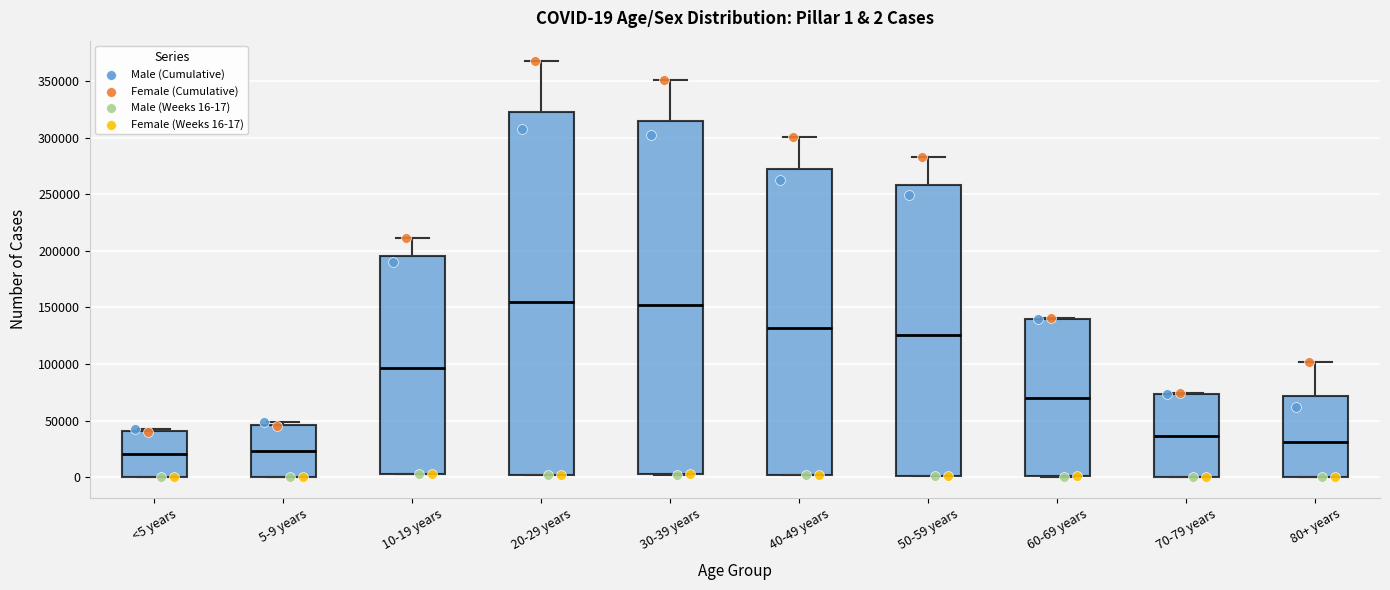

Comparing the boxes themselves (not the whiskers), which one is the tallest?

20-29 years